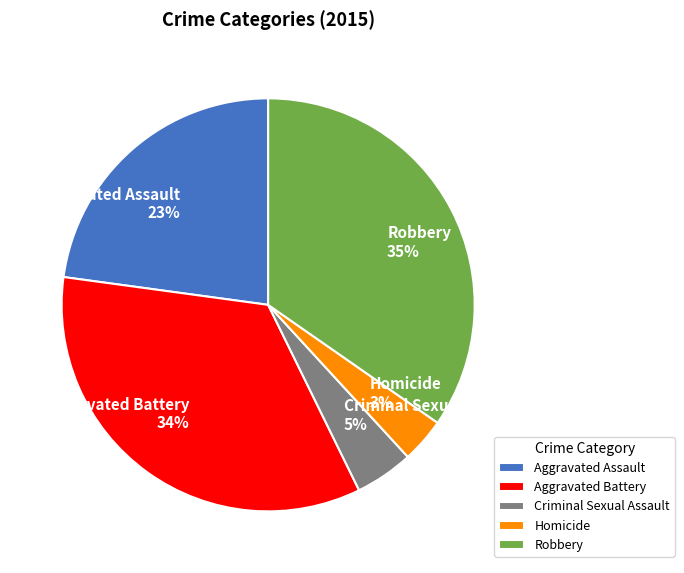

True or false: Criminal Sexual Assault accounts for 14% of the total.

False